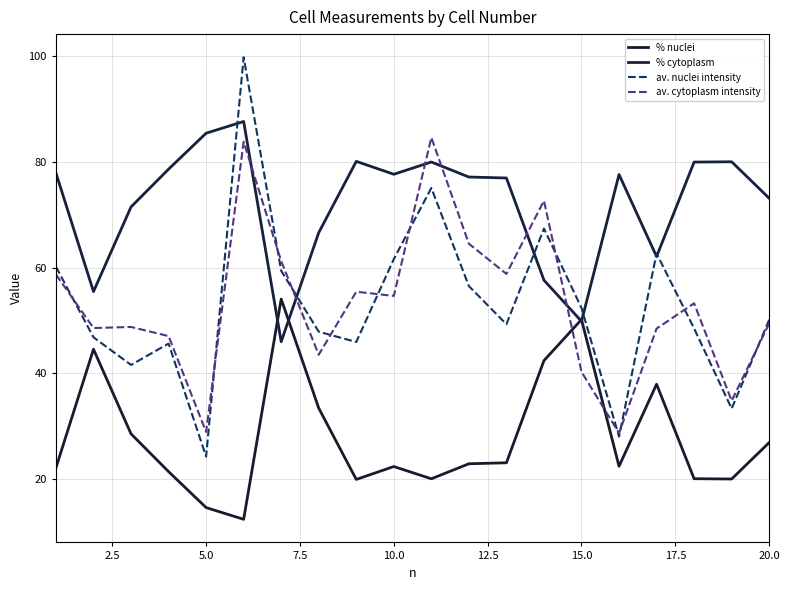

How many times do av. cytoplasm intensity and % nuclei cross each other?

2